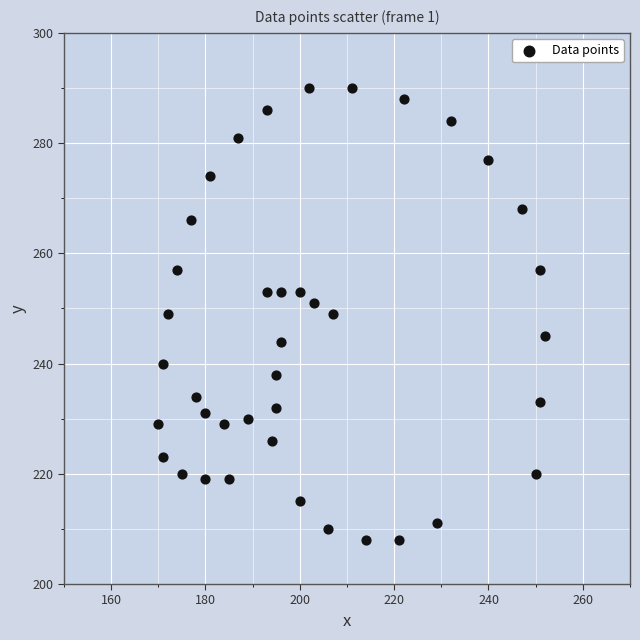

What is the range of Y values (max minus min)?

82